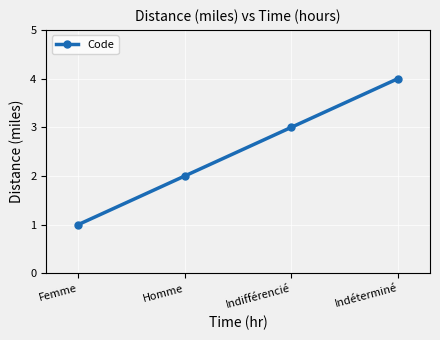

How many values are between 2 and 4?

3